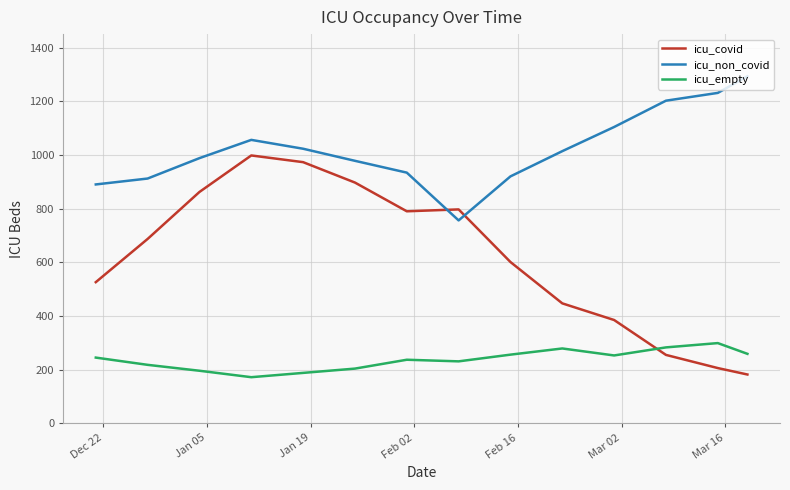

What is the highest value of the icu_non_covid series?

1293